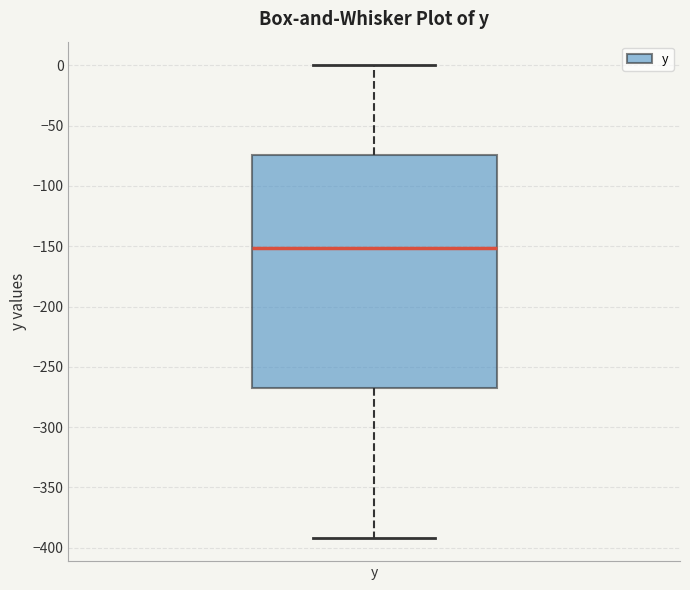

Where is the lower edge of the box for y on the y-axis? The values are not printed on the chart, so give them approximately, as read against the axis.

-270